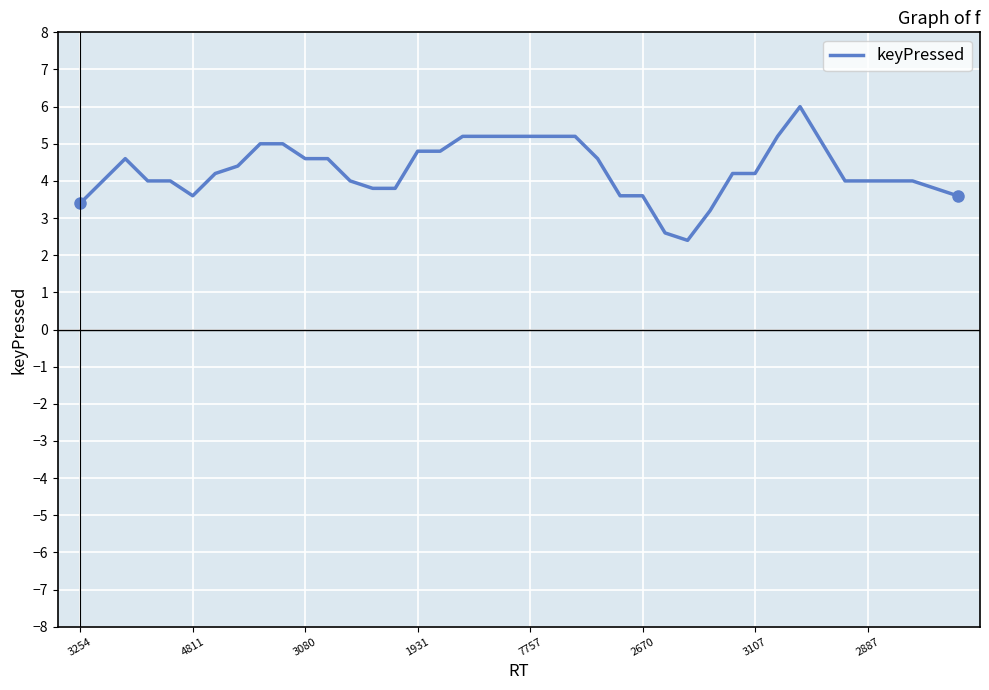

What is the difference between the maximum and minimum values?

3.6